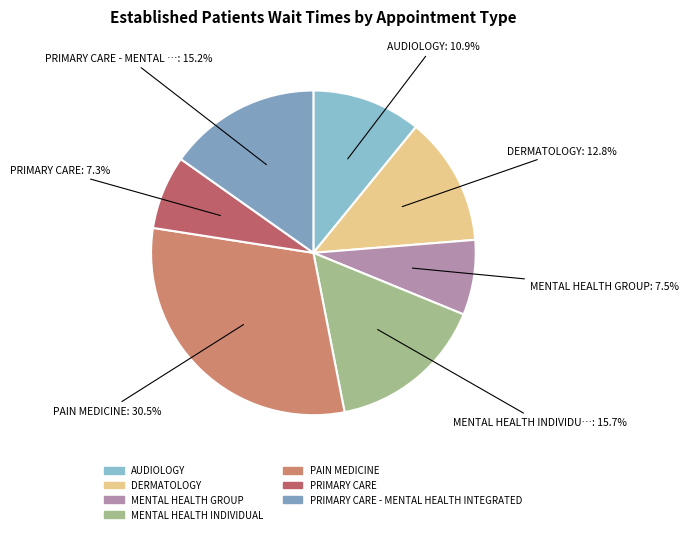

Rank the categories by value from highest to lowest.

PAIN MEDICINE, MENTAL HEALTH INDIVIDUAL, PRIMARY CARE - MENTAL HEALTH INTEGRATED, DERMATOLOGY, AUDIOLOGY, MENTAL HEALTH GROUP, PRIMARY CARE